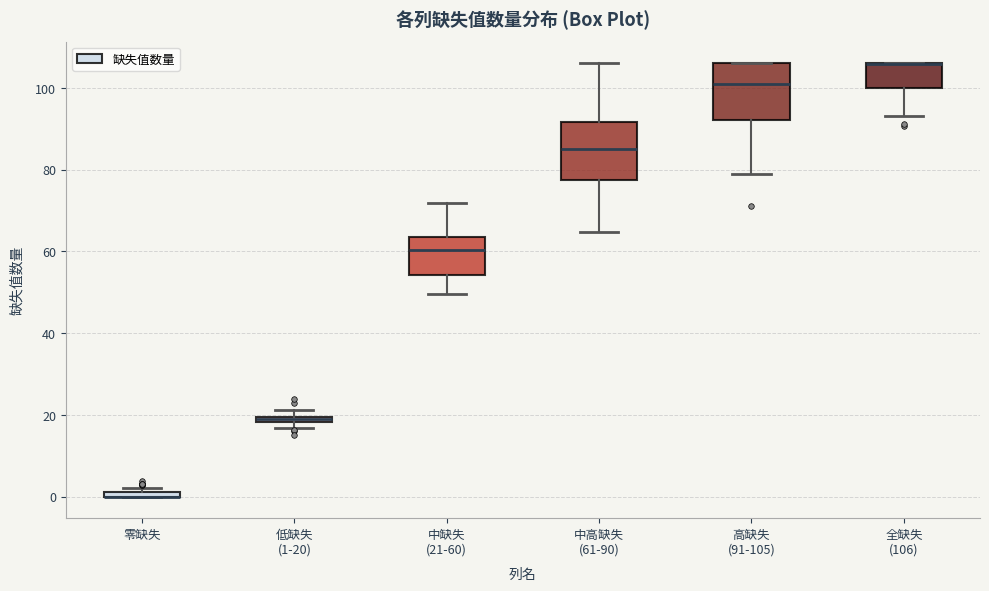

Where is the upper edge of the box for 零缺失 on the y-axis? The values are not printed on the chart, so give them approximately, as read against the axis.

2